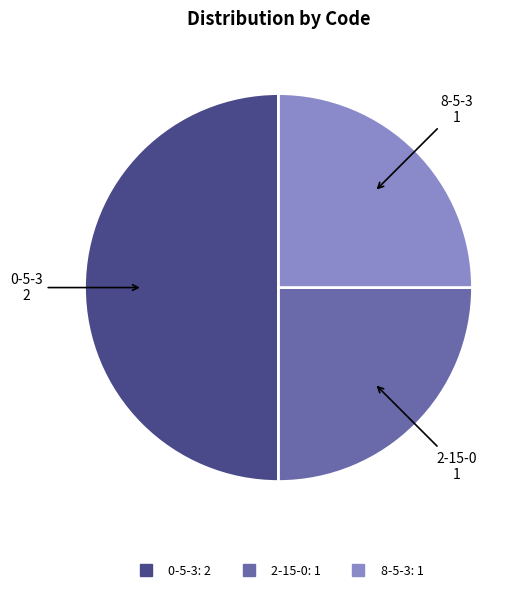

Does 2-15-0 represent more than half of the total?

No